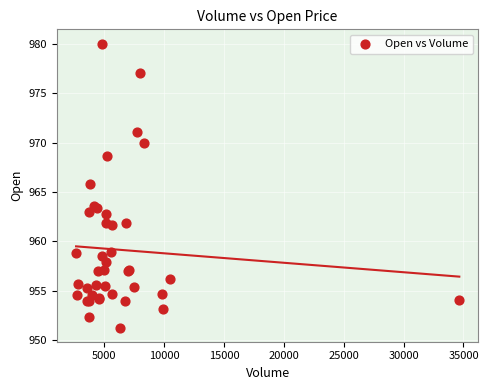

What Y value in the scatter plot is closest to 965?

965.8